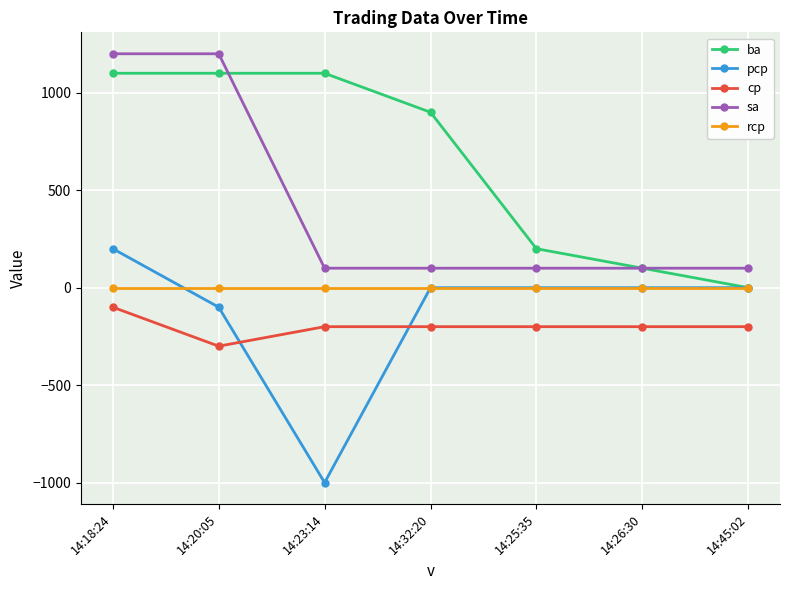

What is the maximum value for sa?

1200